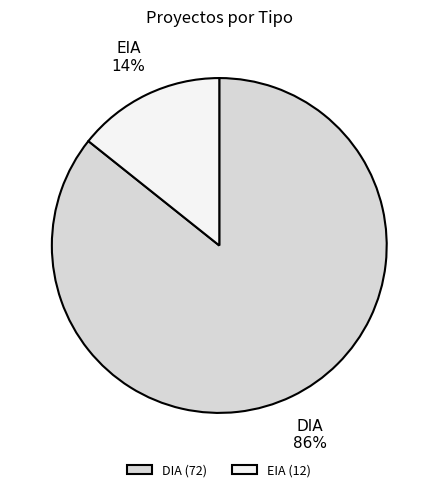

What percentage is the DIA slice, to the nearest percent?

86%